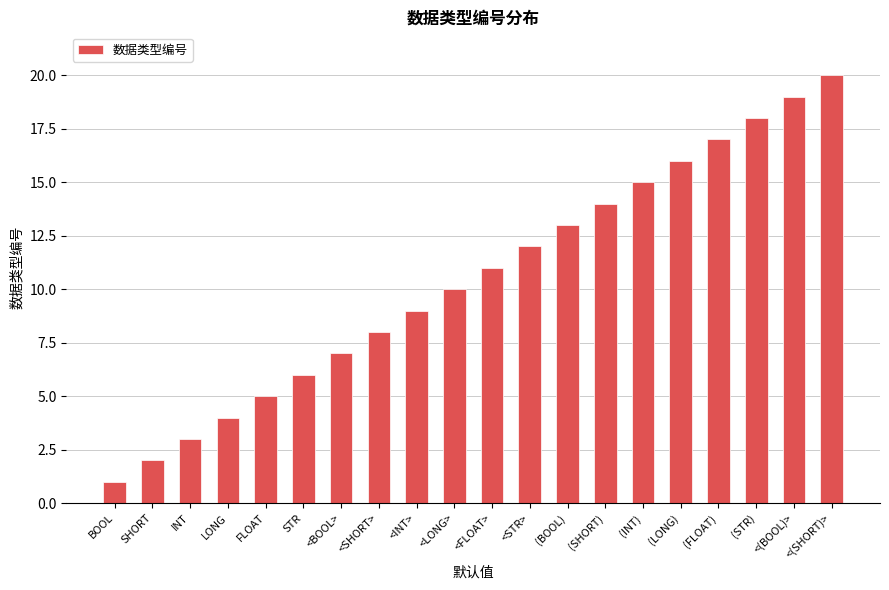

At which label is the value closest to 10?

<LONG>